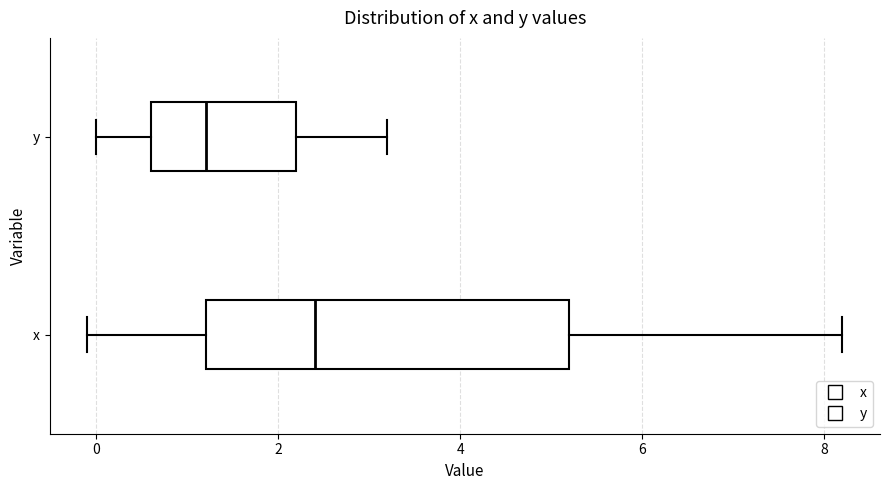

Which box has the furthest to the right median line?

x